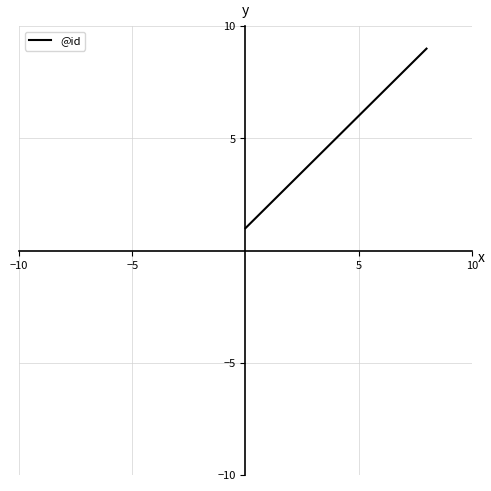

What is the greatest value displayed?

9